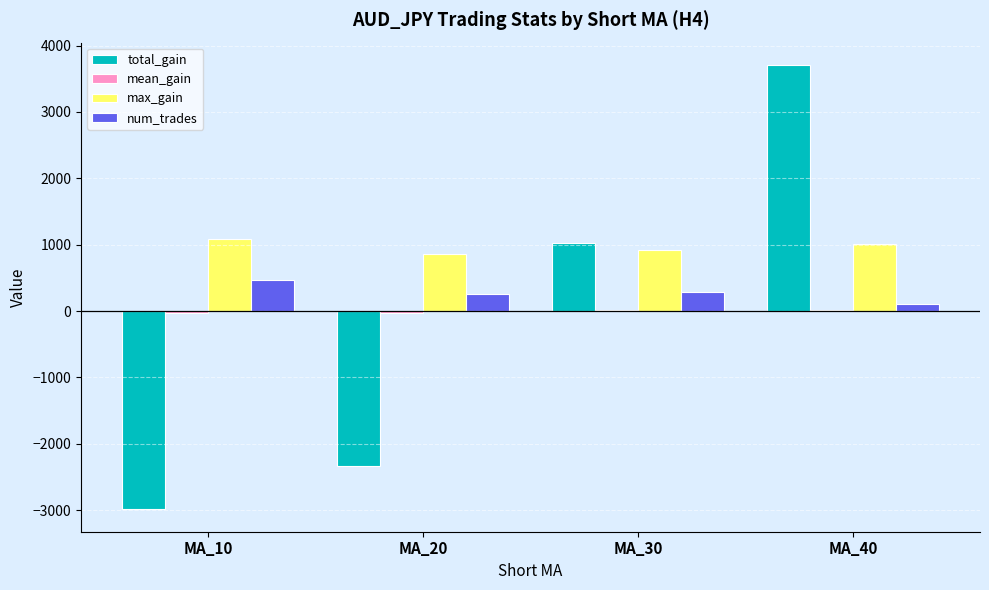

Is the value of max_gain at MA_10 greater than the value of num_trades at MA_10?

Yes